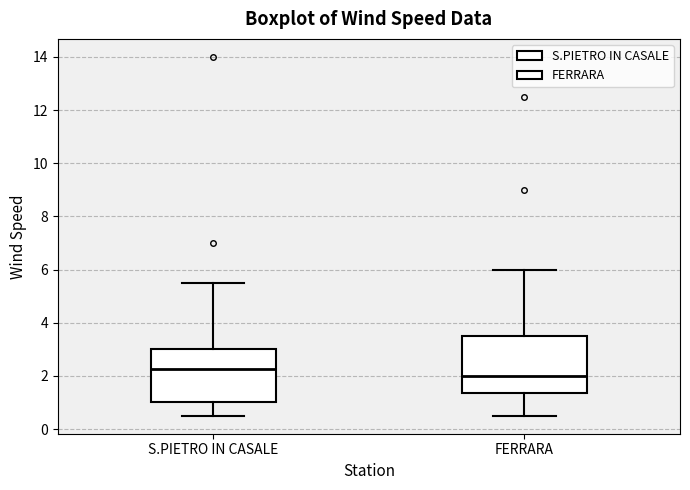

Which box has the highest median line?

S.PIETRO IN CASALE